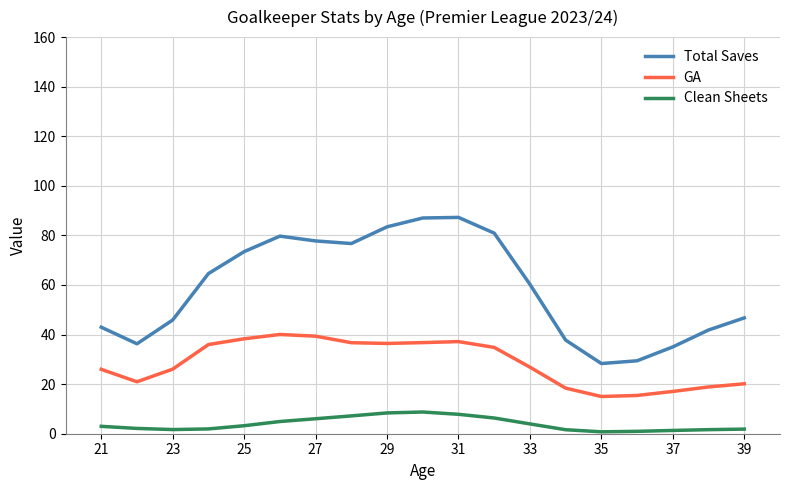

What is the lowest value of the GA series?

15.0